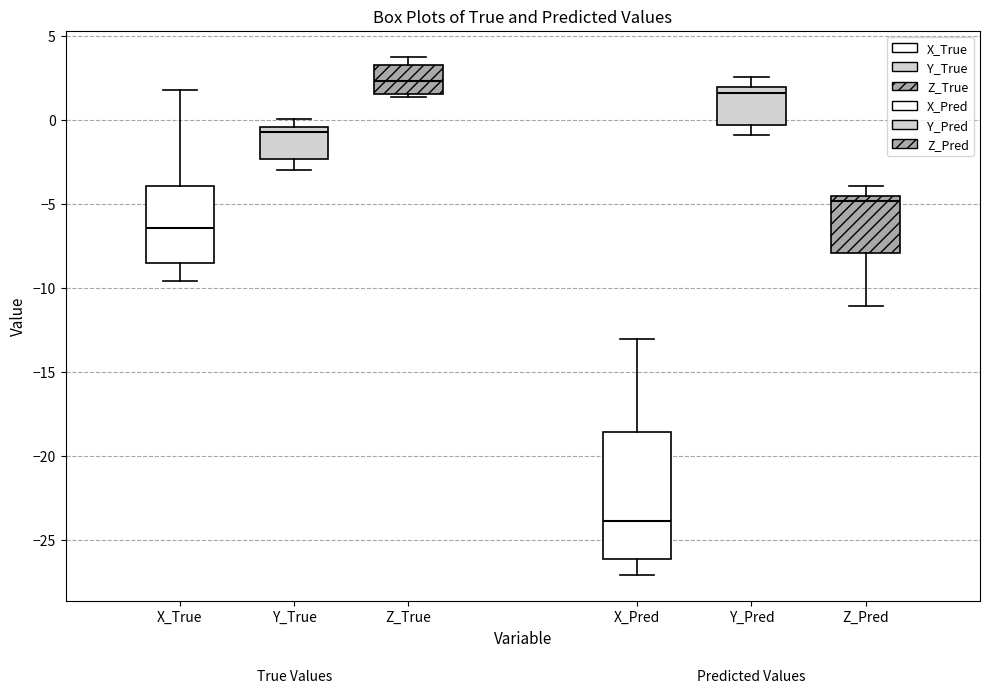

Where does the upper whisker of the box for Z_Pred end on the y-axis? The values are not printed on the chart, so give them approximately, as read against the axis.

-4.0